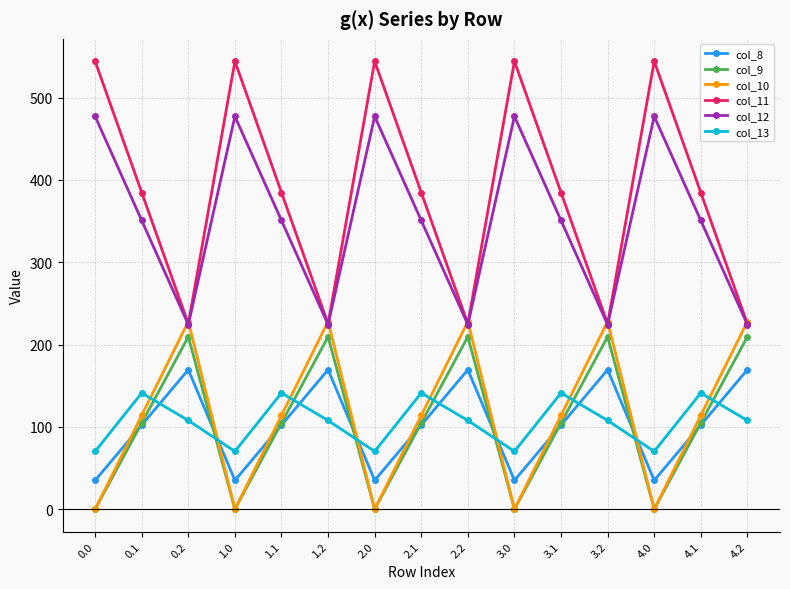

What is the difference between the maximum and minimum values in the col_10 series?

228.0